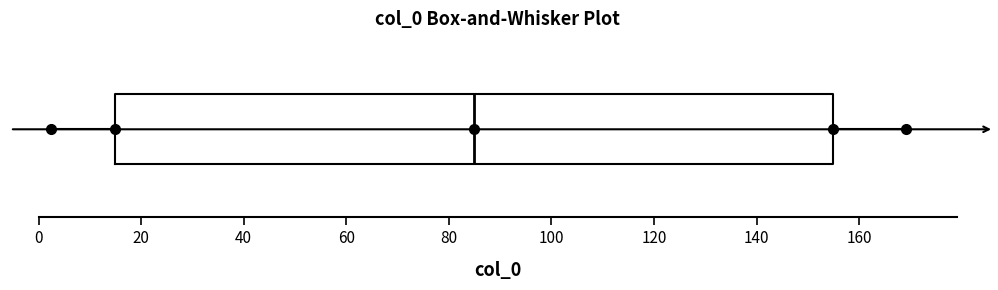

Transcribe this box plot: give where the median line is, the range the box spans, and where the two whiskers end, as read against the x-axis. The values are not printed on the chart, so give them approximately, as read against the axis.

median 86, box 14 to 154, whiskers 2 to 170